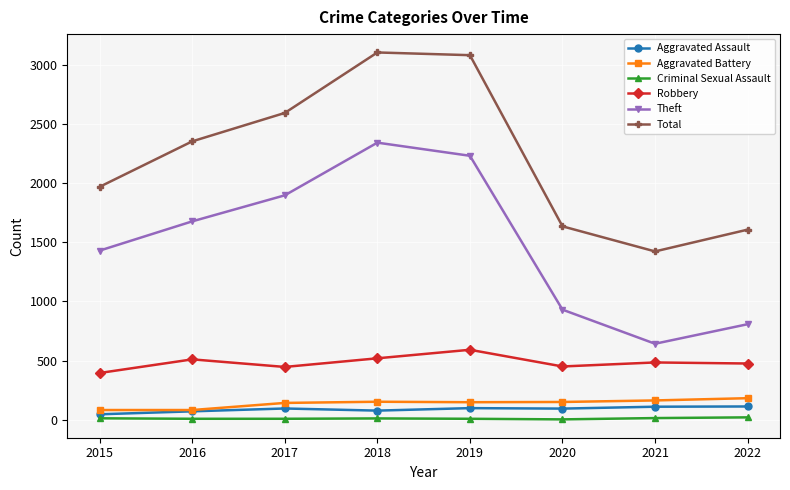

Is the value of Robbery at 2018 greater than the value of Total at 2022?

No